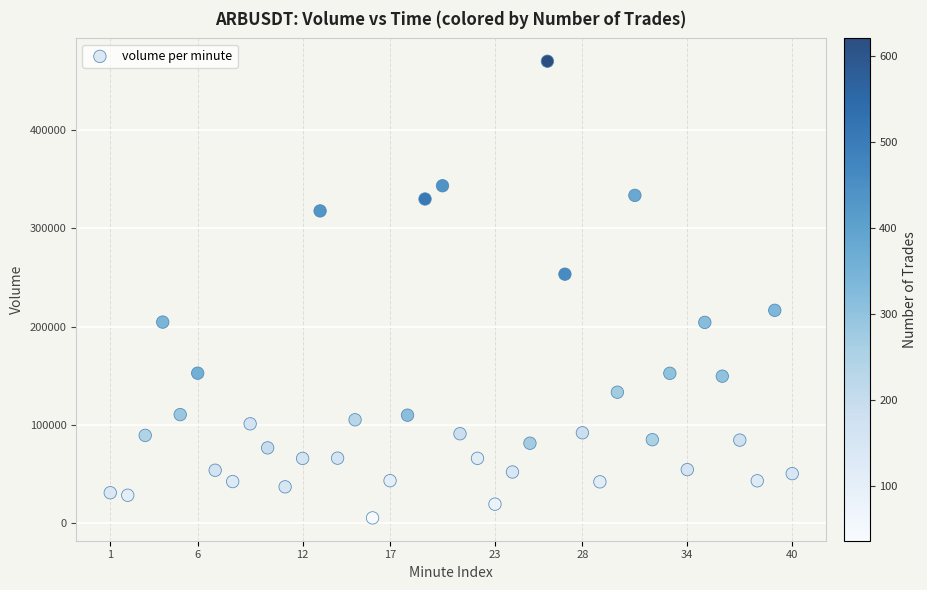

What Y value in the scatter plot is closest to 237808?

253466.2